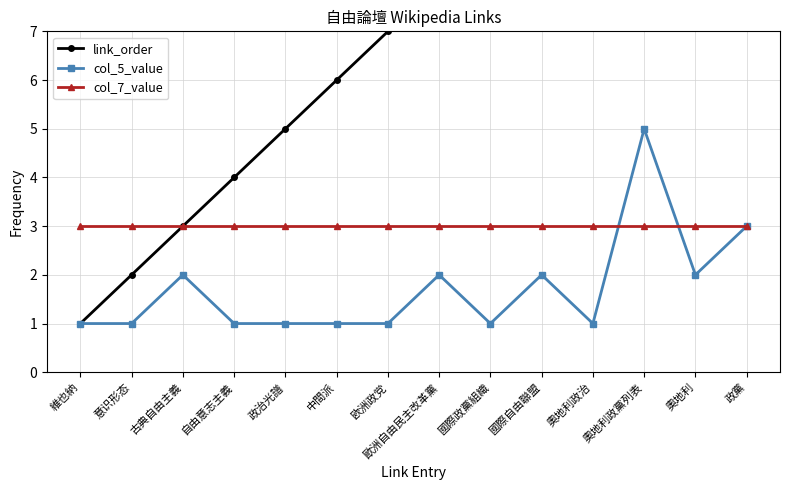

Where do col_5_value and col_7_value first cross each other?

奧地利政治 and 奧地利政黨列表